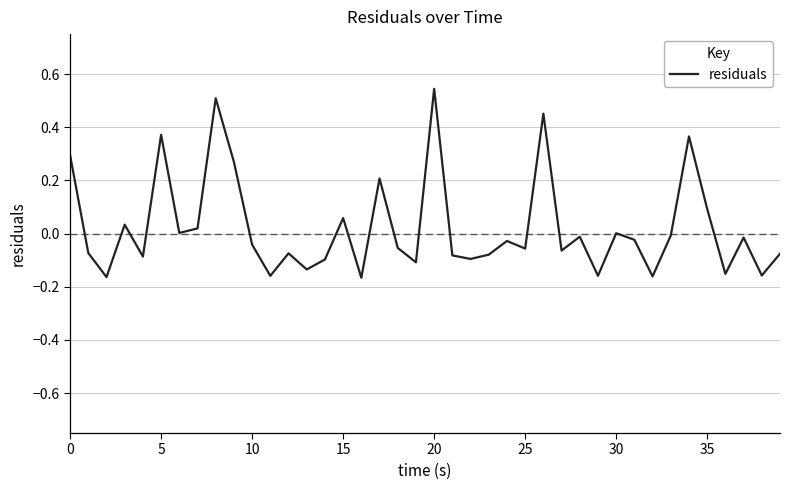

Does the chart display data point markers on the line(s)?

No